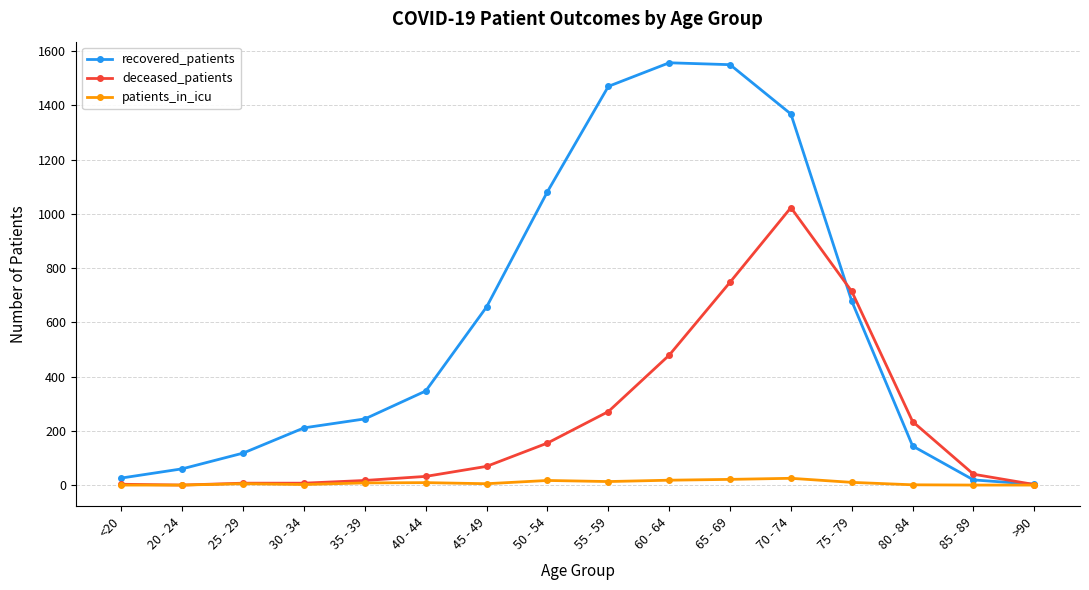

True or false: recovered_patients has more than 2 points higher than both neighbors.

False